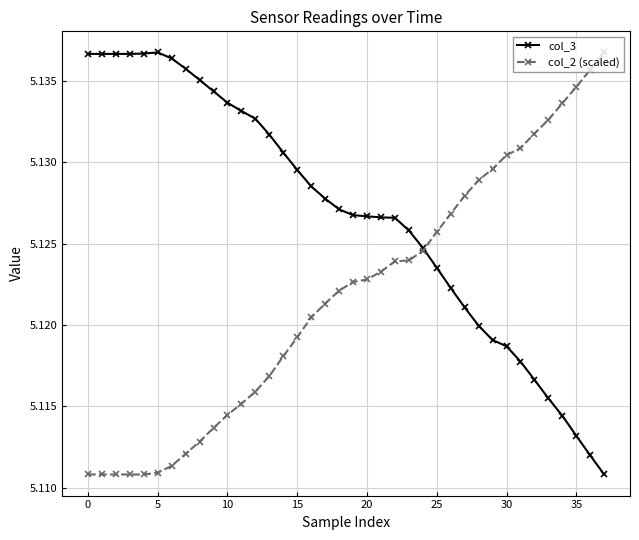

Which series has the largest total across all categories?

col_3